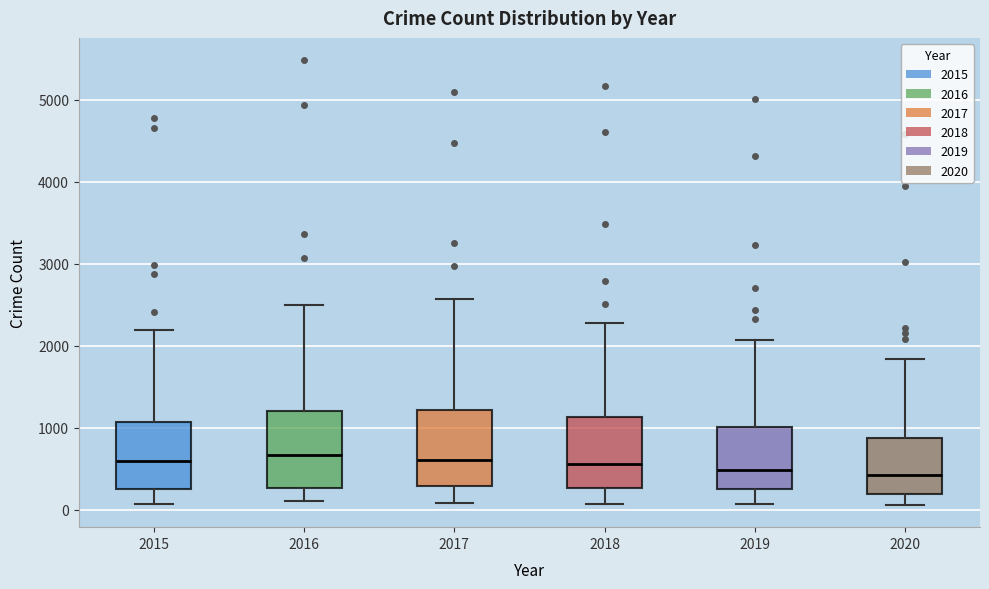

Reading left to right, transcribe this box plot: for each box, give where its median line is, the range the box spans, and where its two whiskers end, as read against the y-axis. The values are not printed on the chart, so give them approximately, as read against the axis.

2015: median 600, box 300 to 1100, whiskers 100 to 2200
2016: median 700, box 300 to 1200, whiskers 100 to 2500
2017: median 600, box 300 to 1200, whiskers 100 to 2600
2018: median 600, box 300 to 1100, whiskers 100 to 2300
2019: median 500, box 300 to 1000, whiskers 100 to 2100
2020: median 400, box 200 to 900, whiskers 100 to 1800